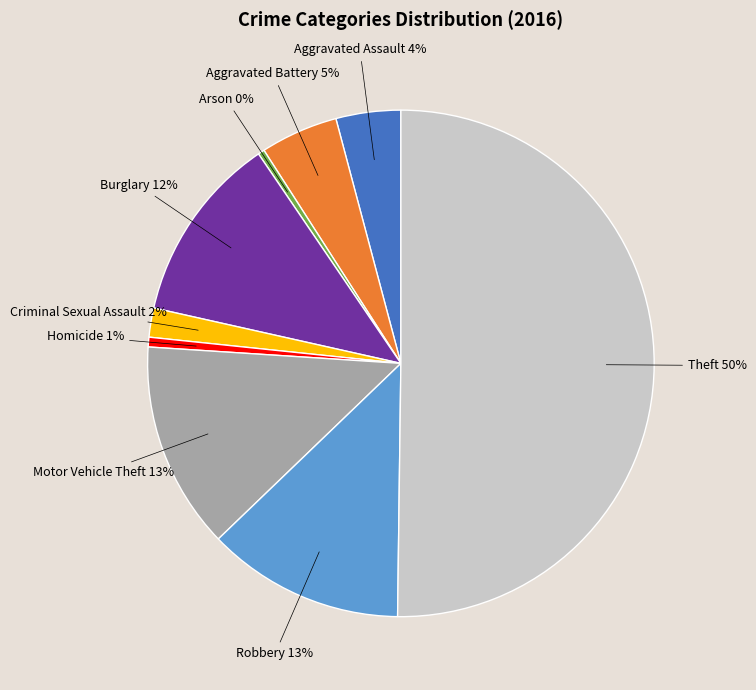

To the nearest percent, what is the average slice percentage?

11%